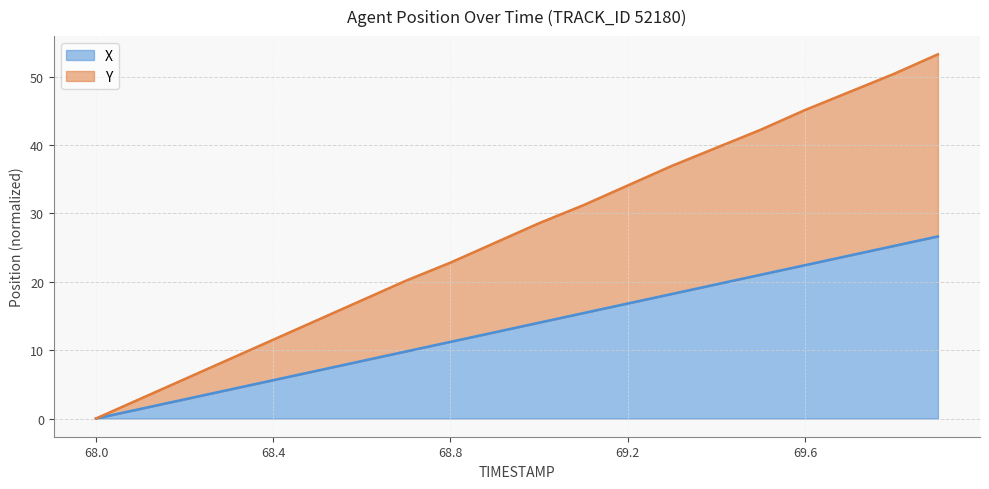

What is the highest value of the X series?

26.6